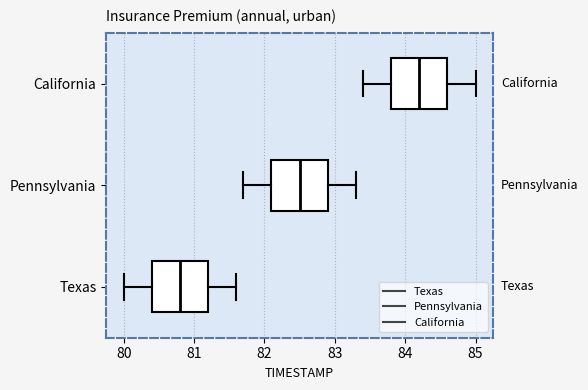

Reading bottom to top, transcribe this box plot: for each box, give where its median line is, the range the box spans, and where its two whiskers end, as read against the x-axis. The values are not printed on the chart, so give them approximately, as read against the axis.

Texas: median 80.8, box 80.4 to 81.2, whiskers 80.0 to 81.6
Pennsylvania: median 82.5, box 82.1 to 82.9, whiskers 81.7 to 83.3
California: median 84.2, box 83.8 to 84.6, whiskers 83.4 to 85.0